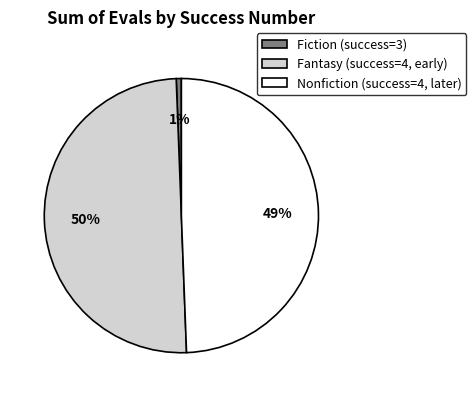

The Fiction (success=3) slice represents 11% of the pie. True or false?

False